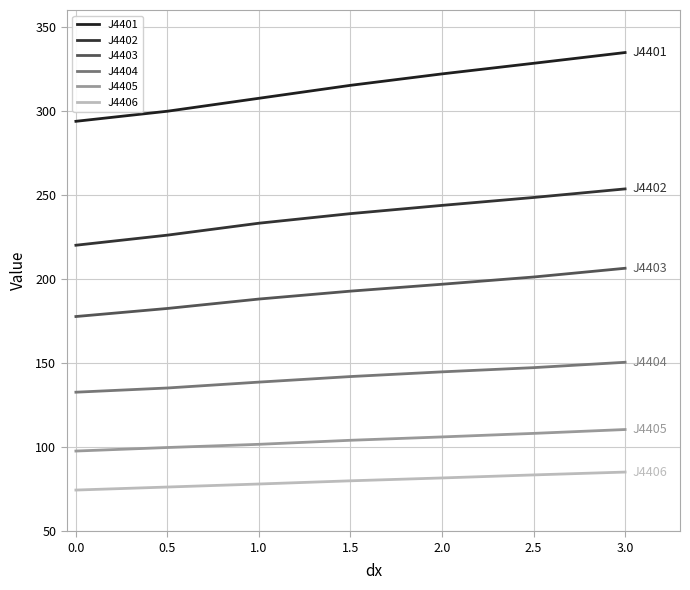

Reading left to right, transcribe all the data shown in this chart.

J4401: 293.8	299.8	307.5	315.2	322.0	328.3	334.7
J4402: 220.1	226.1	233.2	238.9	243.8	248.5	253.6
J4403: 177.7	182.5	188.1	192.8	196.9	201.2	206.4
J4404: 132.7	135.2	138.7	142.0	144.8	147.3	150.5
J4405: 97.7	99.8	101.7	104.1	106.1	108.2	110.5
J4406: 74.5	76.3	78.1	80.0	81.7	83.5	85.2